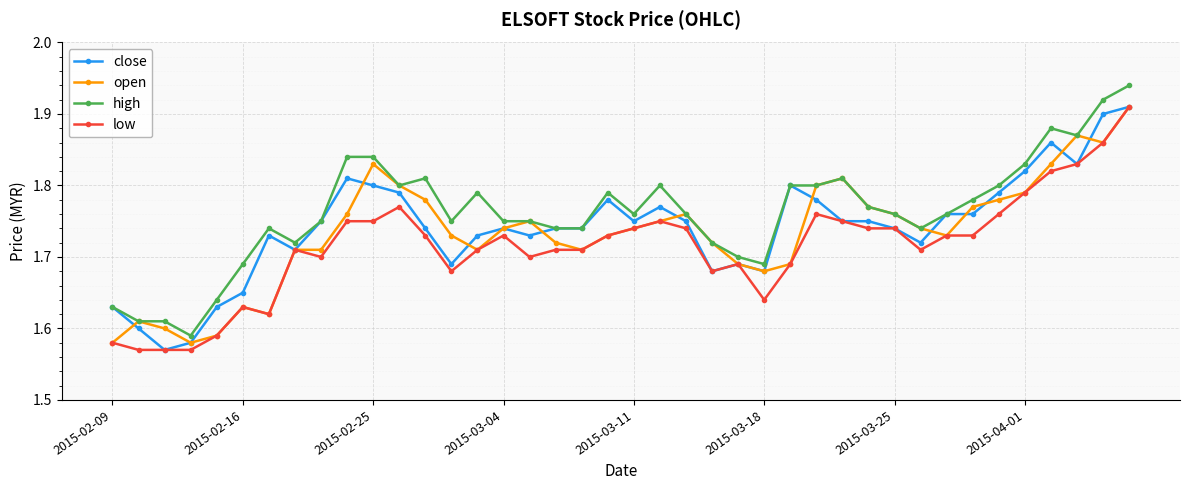

True or false: high and low intersect in this chart.

False